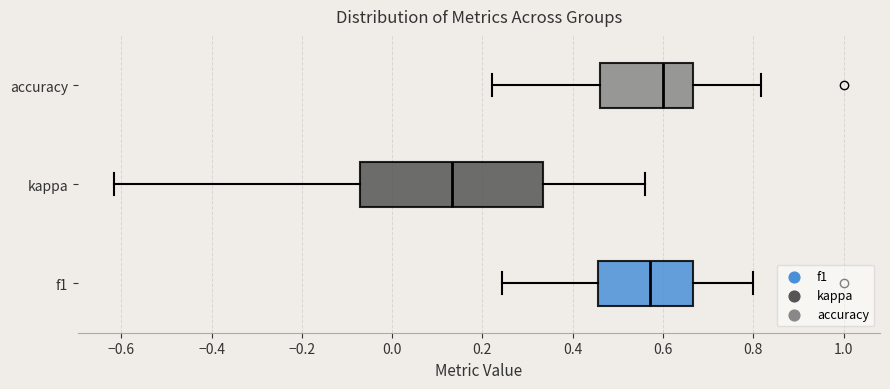

Comparing the boxes themselves (not the whiskers), which one is the widest?

kappa